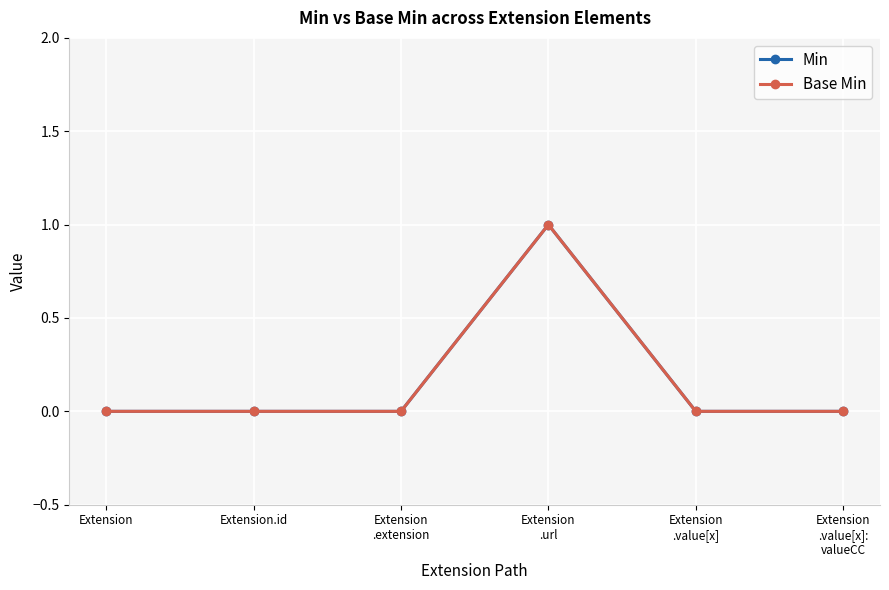

Does the chart have visible grid lines?

Yes